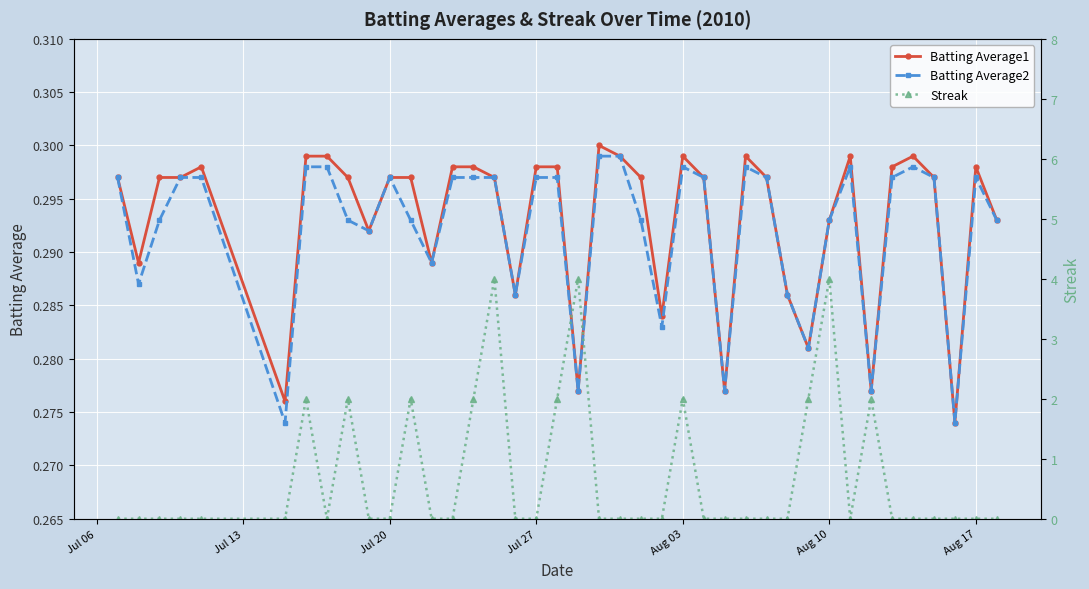

The Batting Average1 series shows 0.1 at Aug 03. True or false?

False